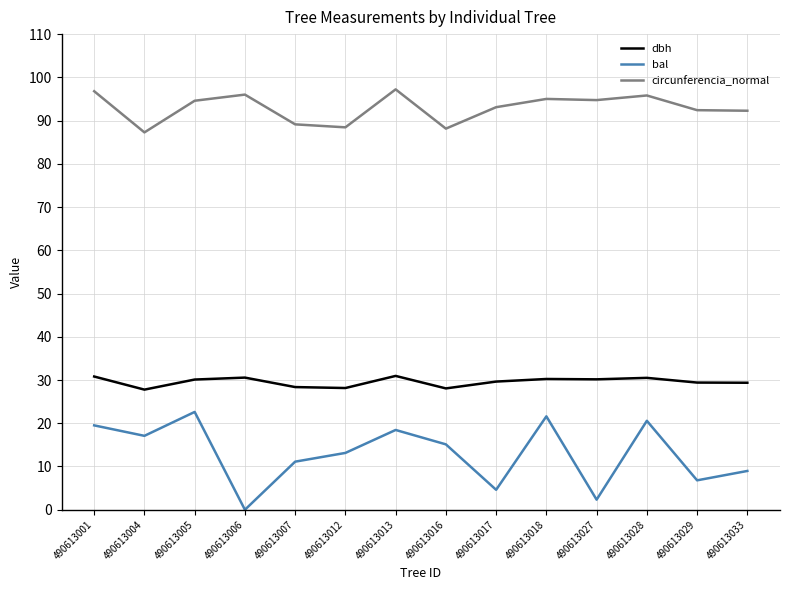

Which series changed the most between 490613017 and 490613018?

bal